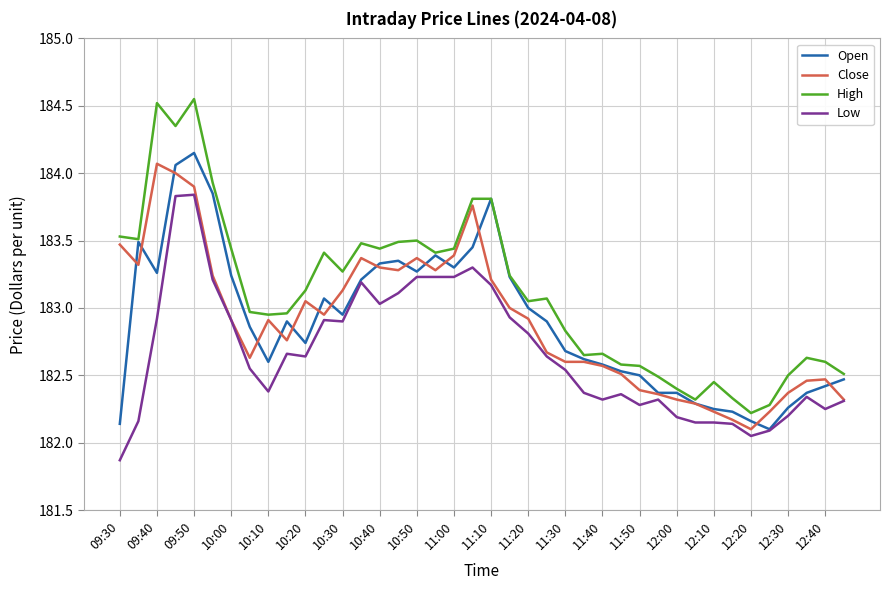

Which series has the widest spread of values?

High